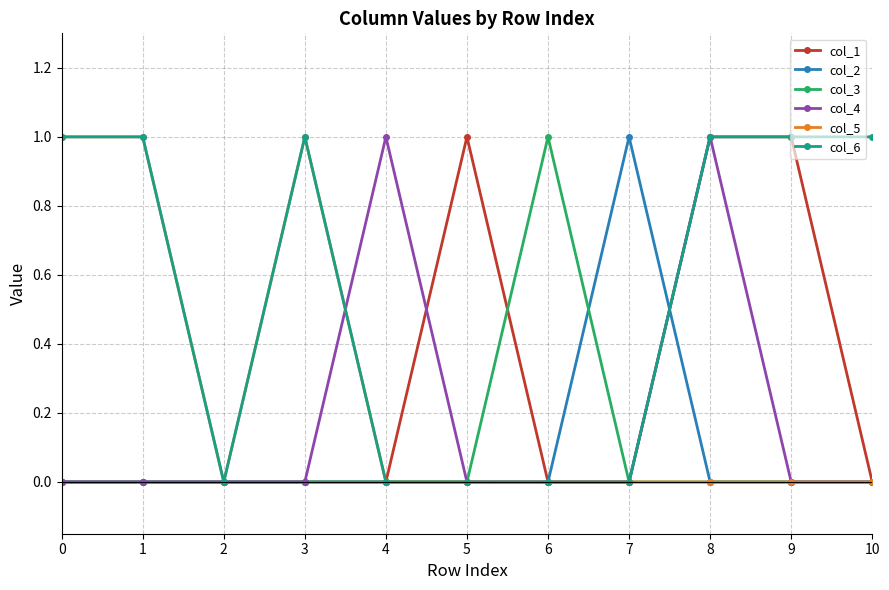

Does the chart have visible grid lines?

Yes